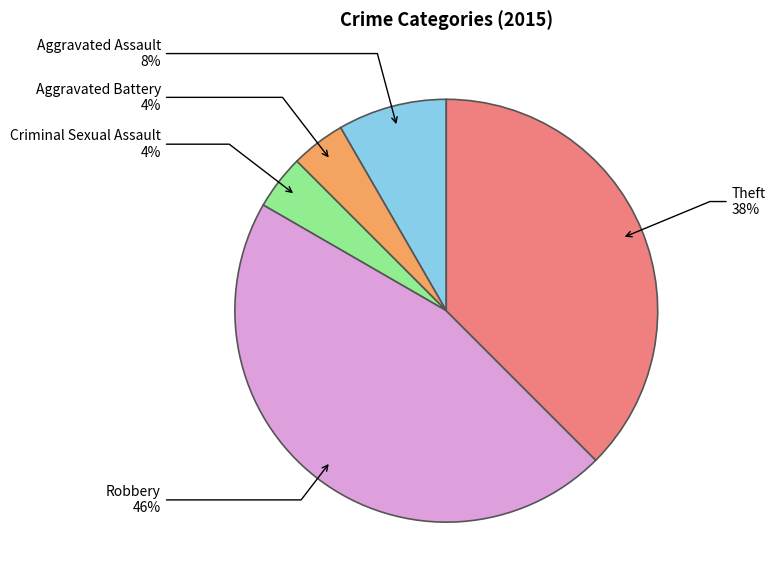

Does any single category account for the majority?

No